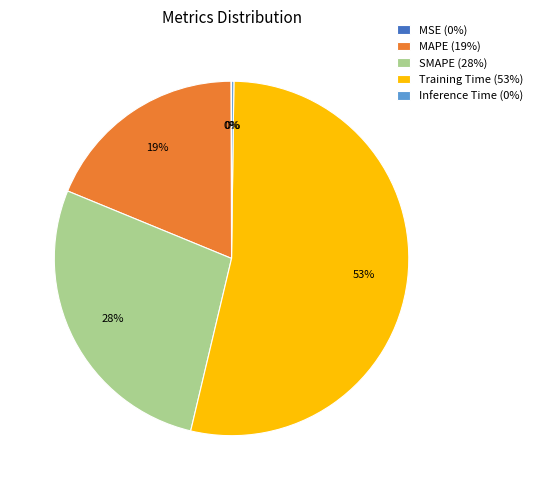

Combined, do Training Time (53%) and MAPE (19%) account for over 50%?

Yes